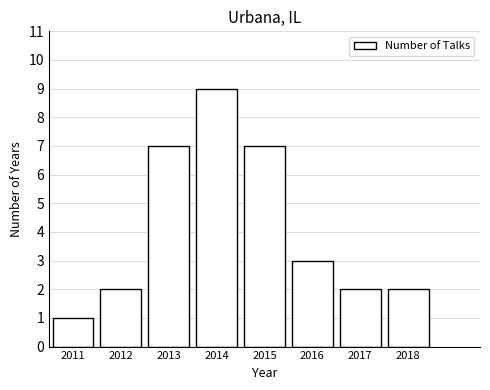

Reading left to right, list all the values displayed in this chart.

2011=1	2012=2	2013=7	2014=9	2015=7	2016=3	2017=2	2018=2